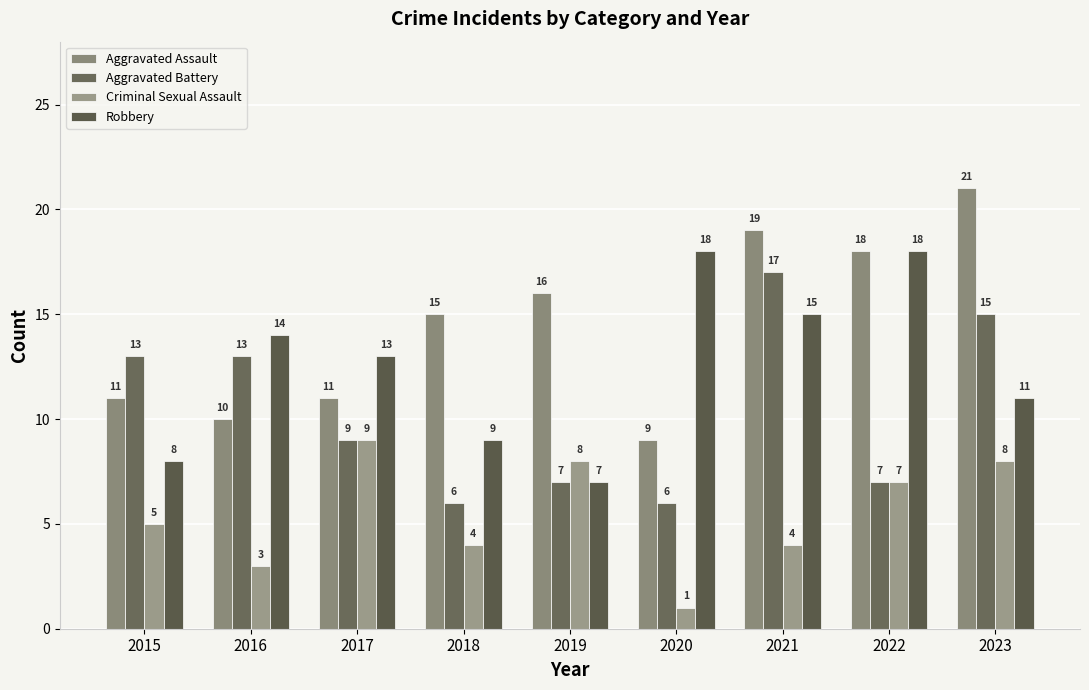

Rank the series by their maximum value, from lowest to highest.

Criminal Sexual Assault, Aggravated Battery, Robbery, Aggravated Assault